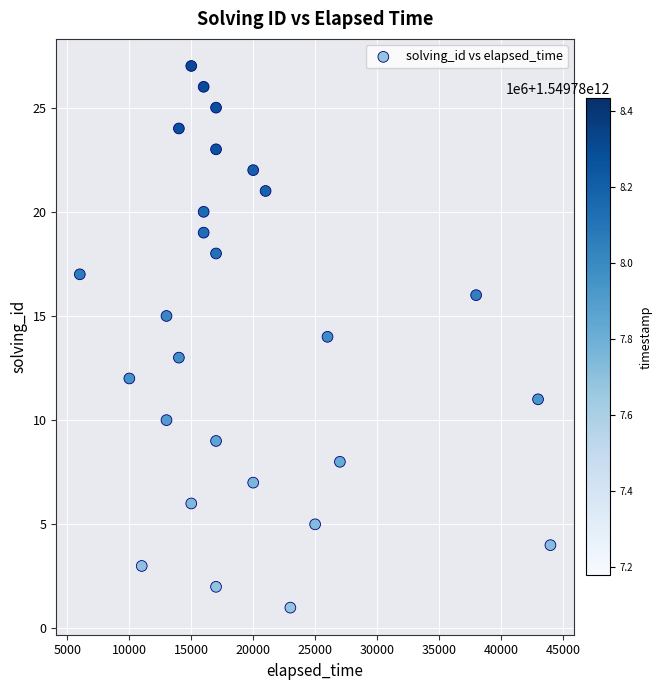

What is the range of X values (max minus min)?

38000